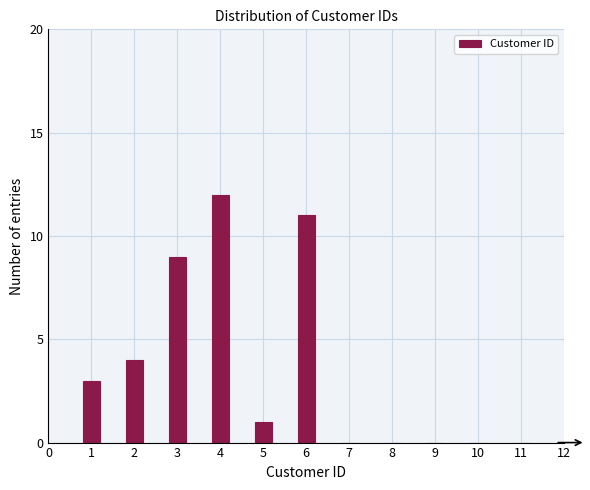

Reading right to left, transcribe all the data shown in this chart.

12=0	11=0	10=0	9=0	8=0	7=0	6=11	5=1	4=12	3=9	2=4	1=3